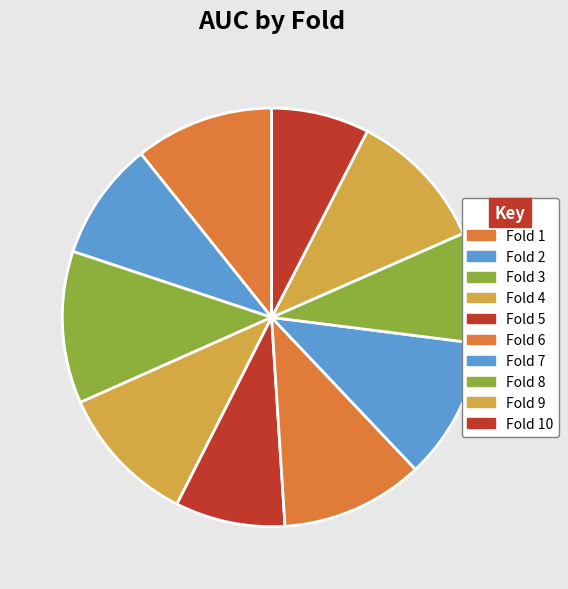

What percentage do Fold 4 and Fold 6 together represent?

21.9%